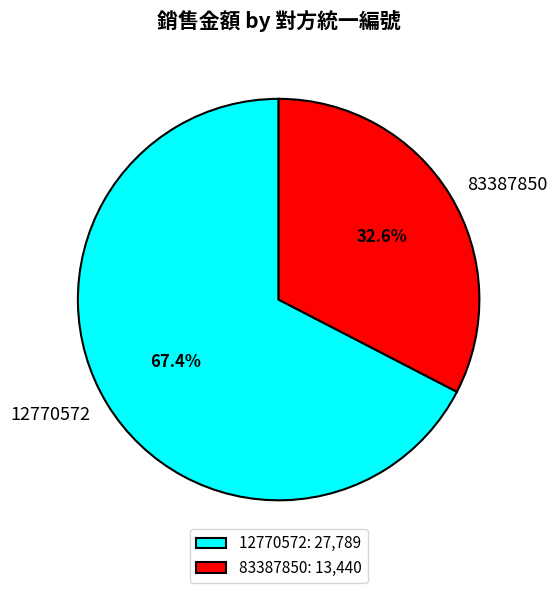

Which category has the smallest portion of the pie?

83387850